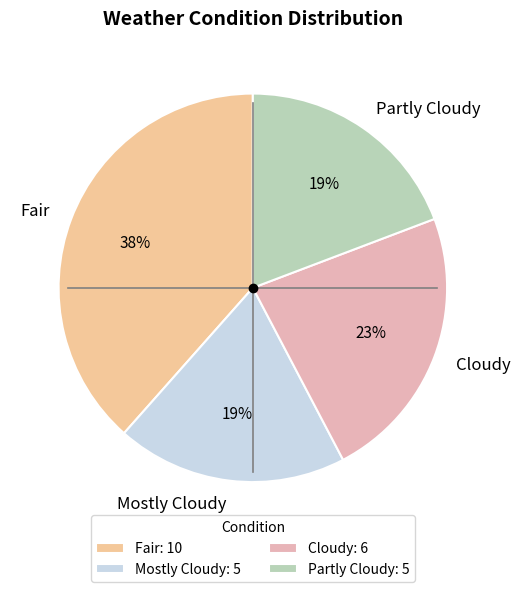

Does any single category account for the majority?

No